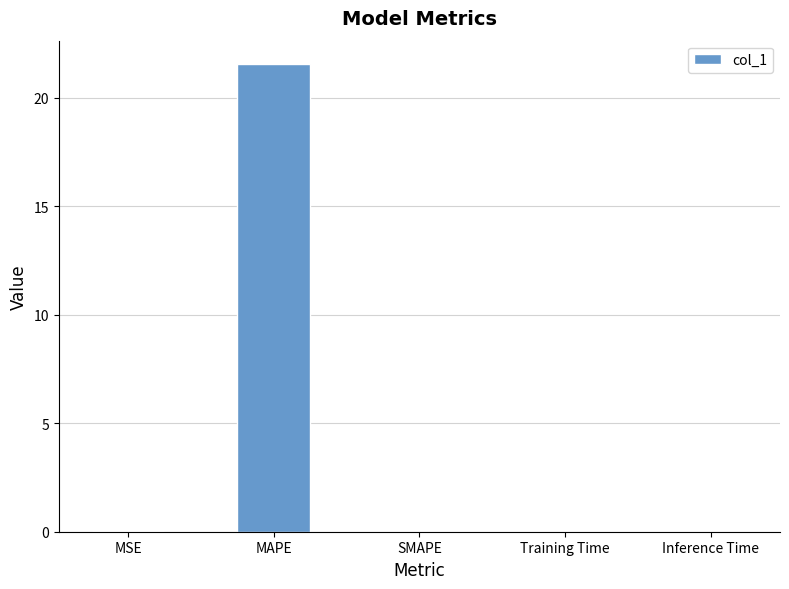

True or false: the data shows 0.0 at Training Time.

True